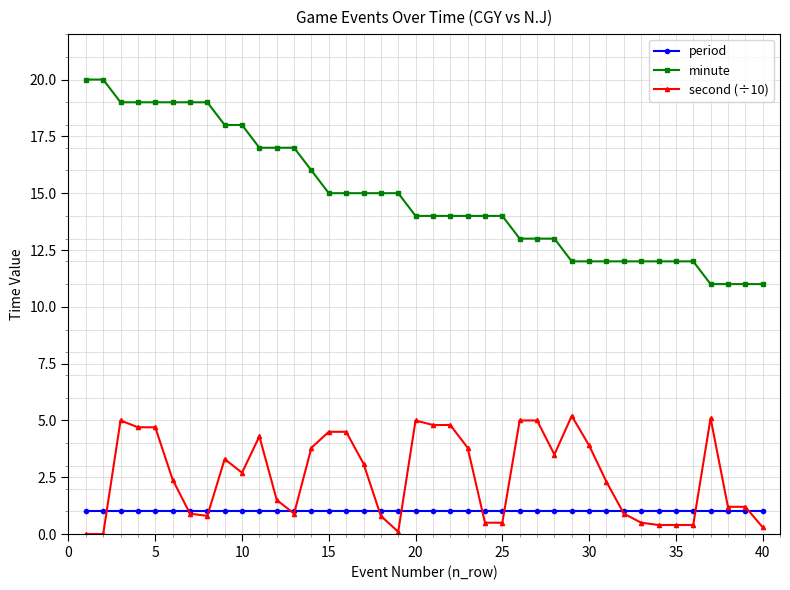

Count the number of data series in this chart.

3